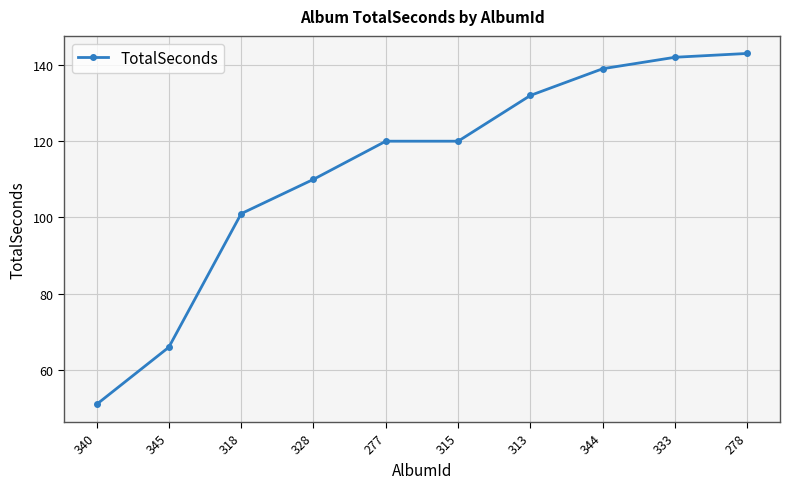

What is the sum of all values?

1124